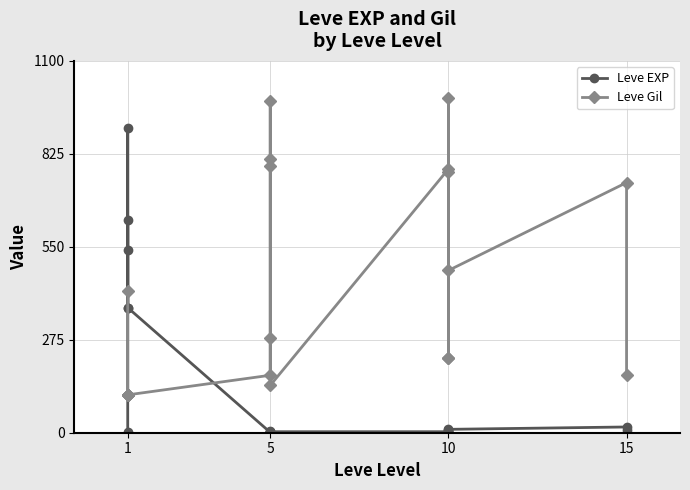

What is the highest value of the Leve EXP series?

900